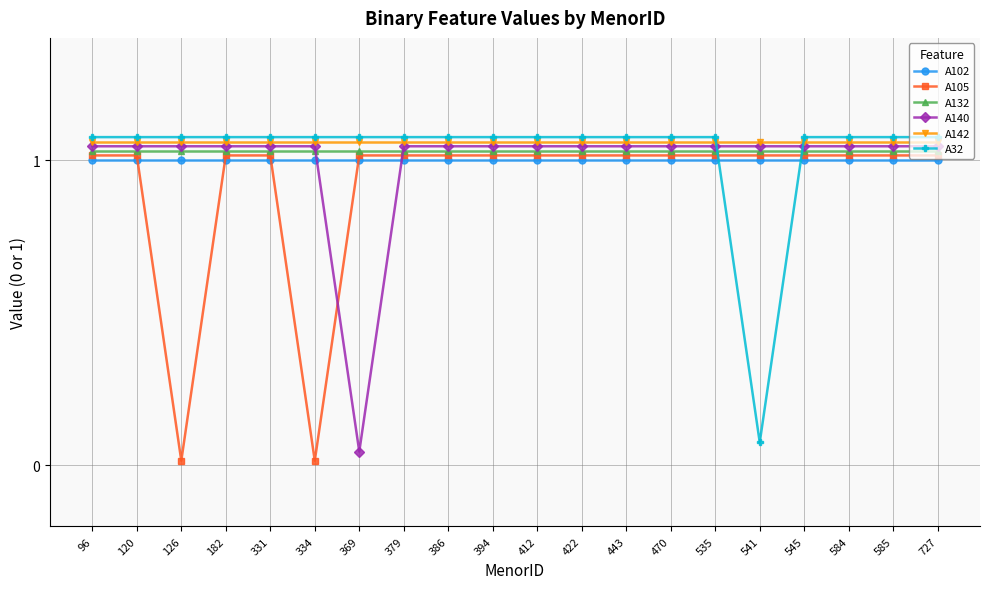

Is this an area chart (filled region under the line)?

No